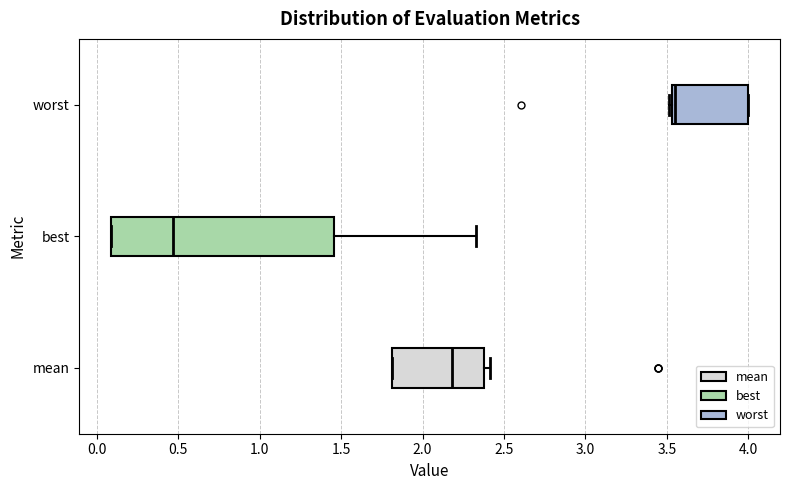

Reading bottom to top, read every box against the x-axis: the position of its median line, the range the box covers, and the ends of its whiskers. The values are not printed on the chart, so give them approximately, as read against the axis.

mean: median 2.20, box 1.80 to 2.40, whiskers 1.80 to 2.40 (just right of the box's right edge)
best: median 0.45, box 0.10 to 1.45, whiskers 0.10 to 2.35
worst: median 3.55 (just right of the box's left edge), box 3.55 to 4.00, whiskers 3.50 to 4.00